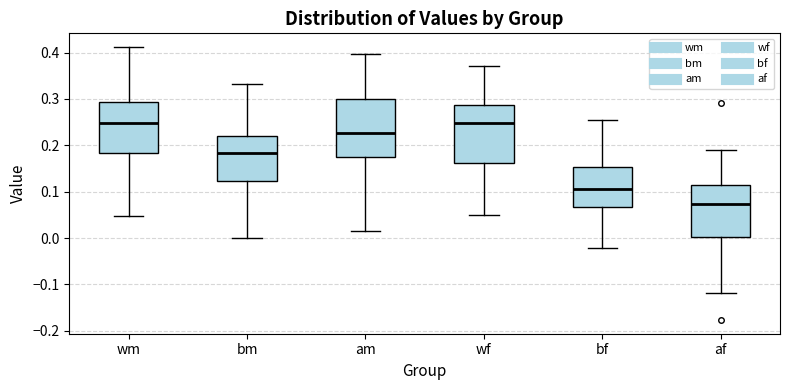

Reading left to right, read every box against the y-axis: the position of its median line, the range the box covers, and the ends of its whiskers. The values are not printed on the chart, so give them approximately, as read against the axis.

wm: median 0.25, box 0.18 to 0.29, whiskers 0.05 to 0.41
bm: median 0.18, box 0.12 to 0.22, whiskers 0.00 to 0.33
am: median 0.23, box 0.17 to 0.30, whiskers 0.02 to 0.40
wf: median 0.25, box 0.16 to 0.29, whiskers 0.05 to 0.37
bf: median 0.11, box 0.07 to 0.15, whiskers -0.02 to 0.25
af: median 0.07, box 0.00 to 0.11, whiskers -0.12 to 0.19